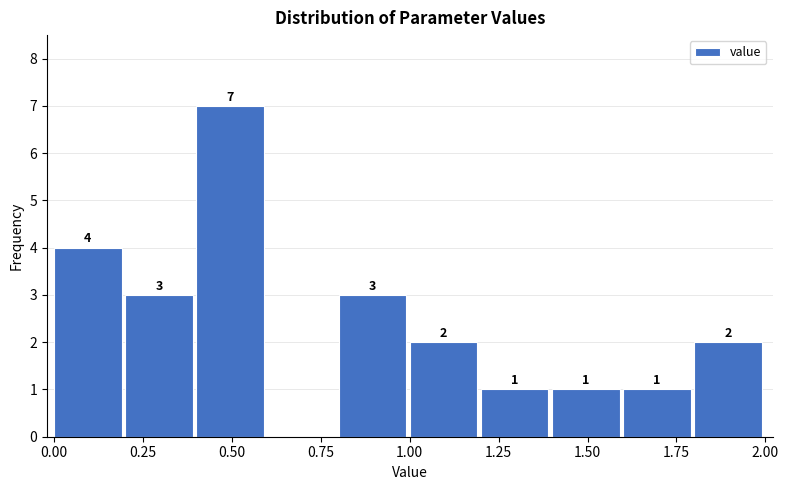

Which range on the x-axis has the tallest bar?

0.4 to 0.6